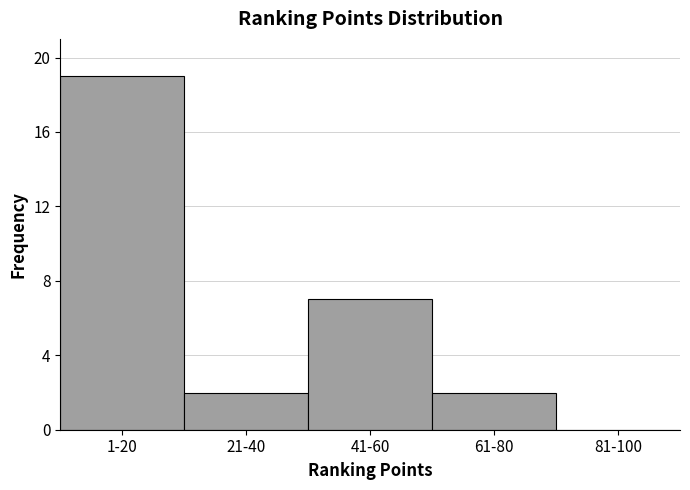

Reading left to right, what are all the values shown in this chart?

1-20=19	21-40=2	41-60=7	61-80=2	81-100=0